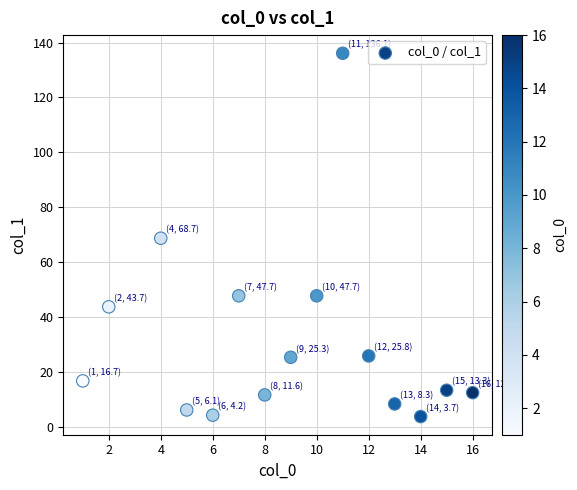

What is the range of Y values (max minus min)?

132.4